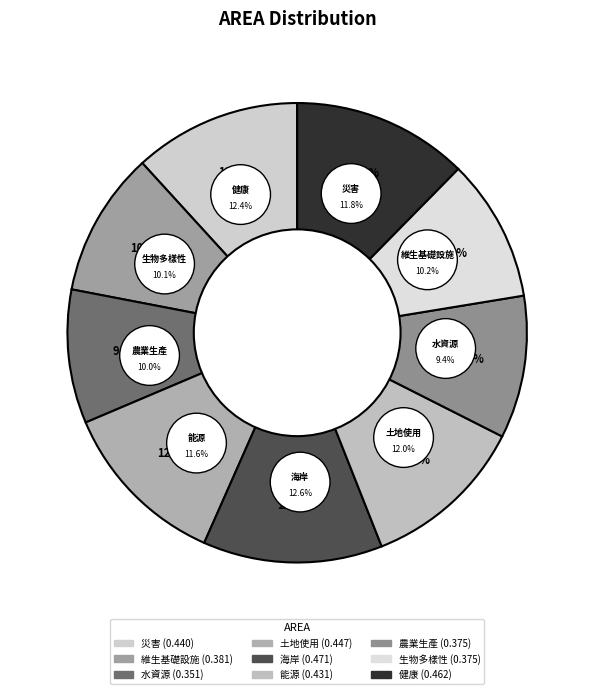

To the nearest percent, what is the combined percentage of 維生基礎設施 and 海岸?

23%